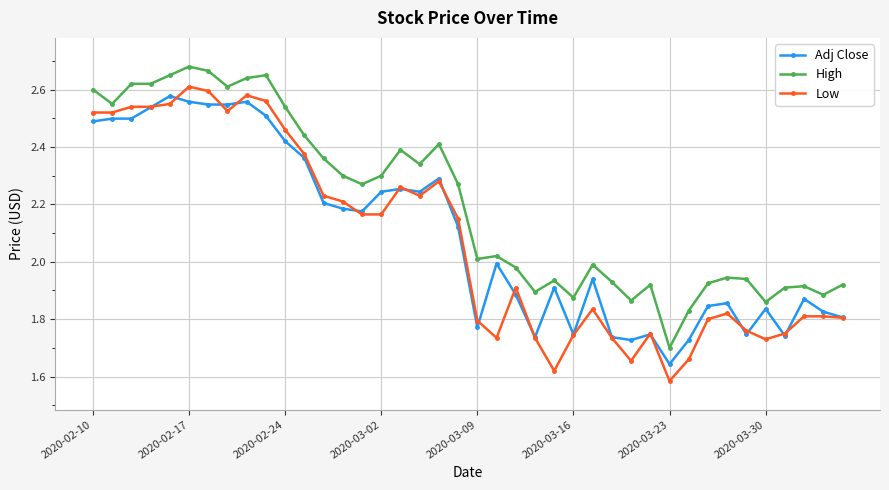

Which series has the widest spread of values?

Low